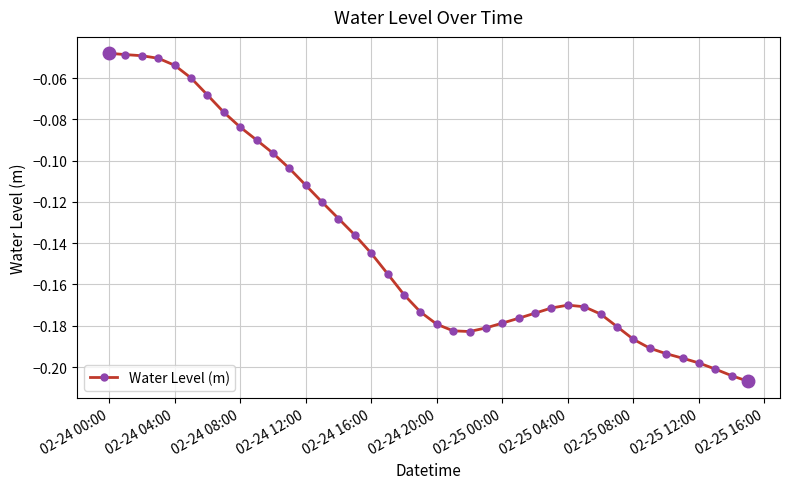

What is the sum of all values?

-5.7